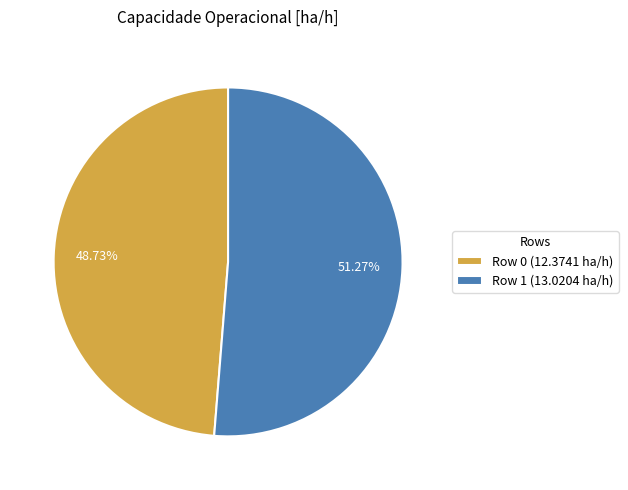

To the nearest percent, what percentage of the pie is Row 0?

49%